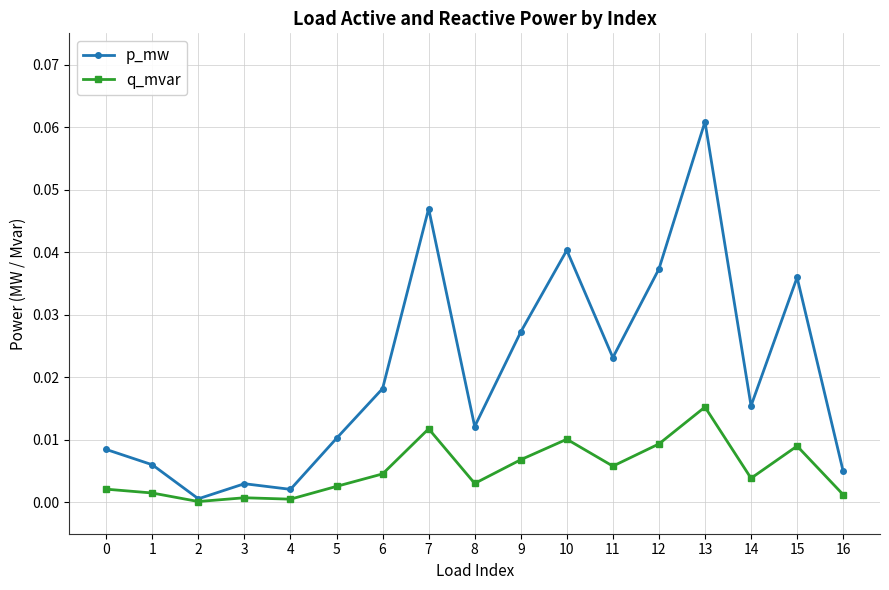

At which category does the chart reach its peak across all series?

13